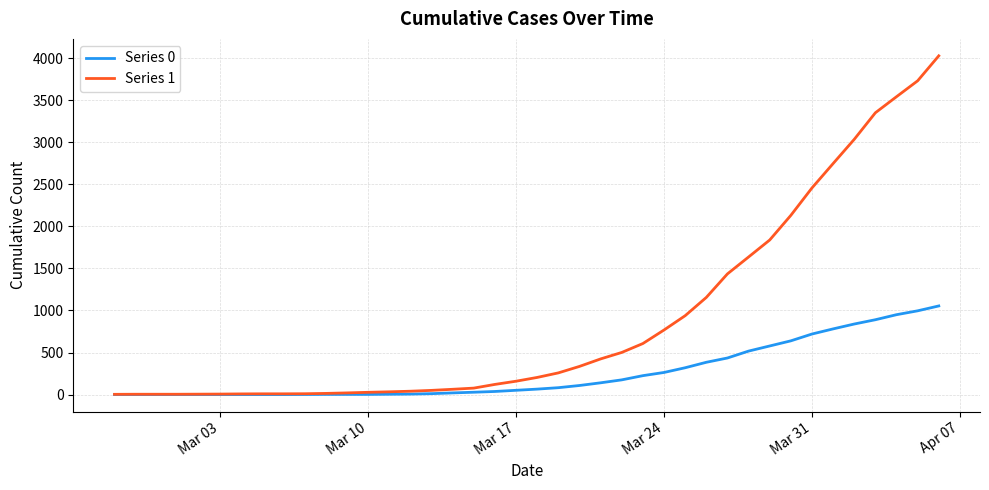

Which series has the largest total across all categories?

Series 1